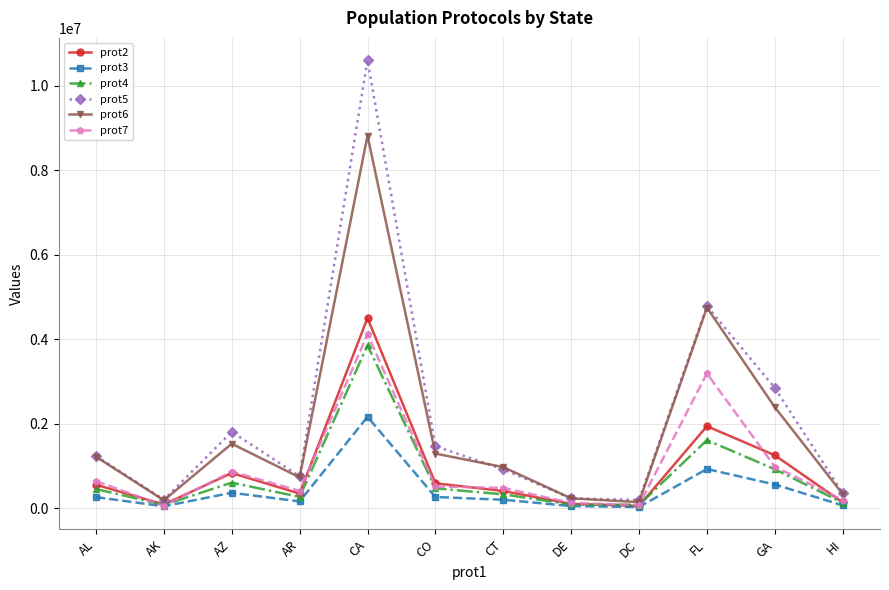

What is the highest value of the prot7 series?

4114496